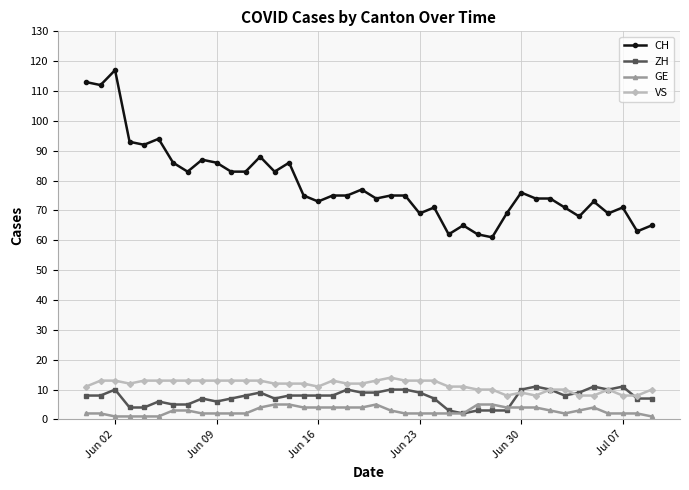

How many distinct data groups are displayed?

4